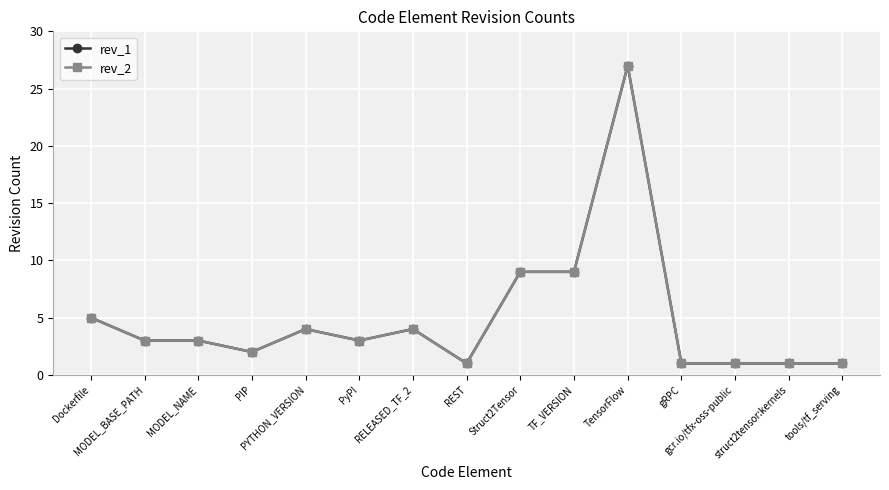

True or false: rev_2 has more than 1 interior local peaks.

True